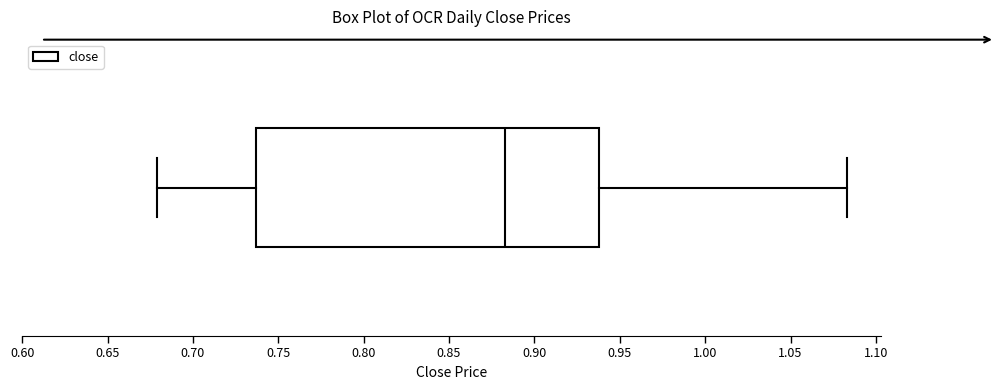

Transcribe this box plot: give where the median line is, the range the box spans, and where the two whiskers end, as read against the x-axis. The values are not printed on the chart, so give them approximately, as read against the axis.

median 0.885, box 0.735 to 0.940, whiskers 0.680 to 1.085